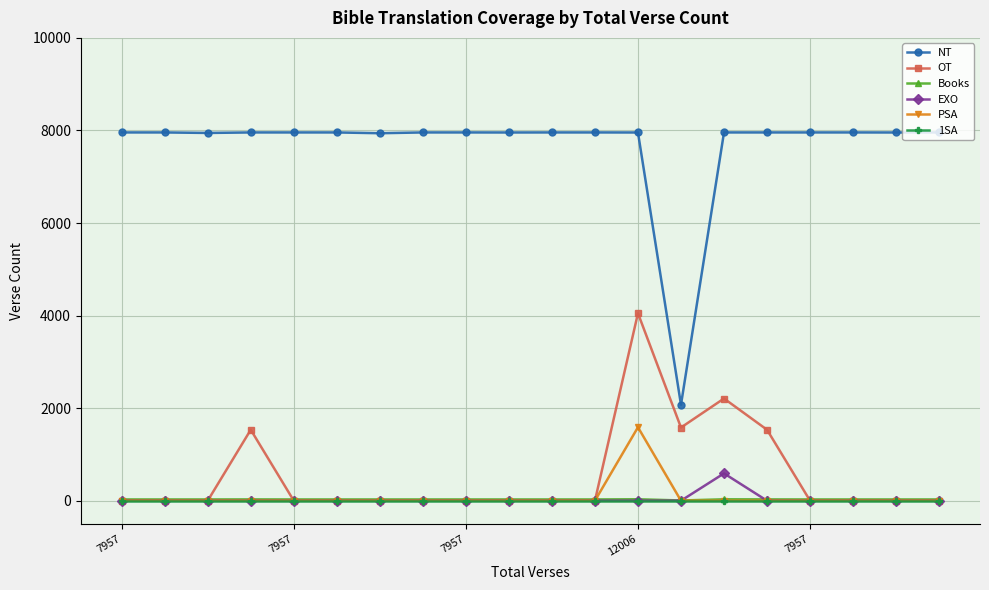

What is the value of the Books point at the 14th from the left?

5